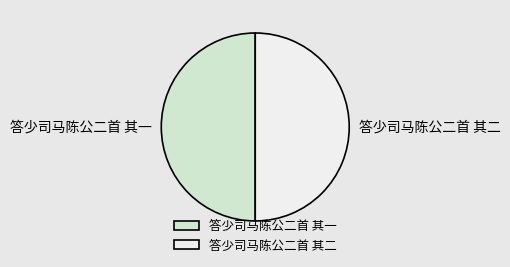

The 答少司马陈公二首 其一 slice represents 60% of the pie. True or false?

False